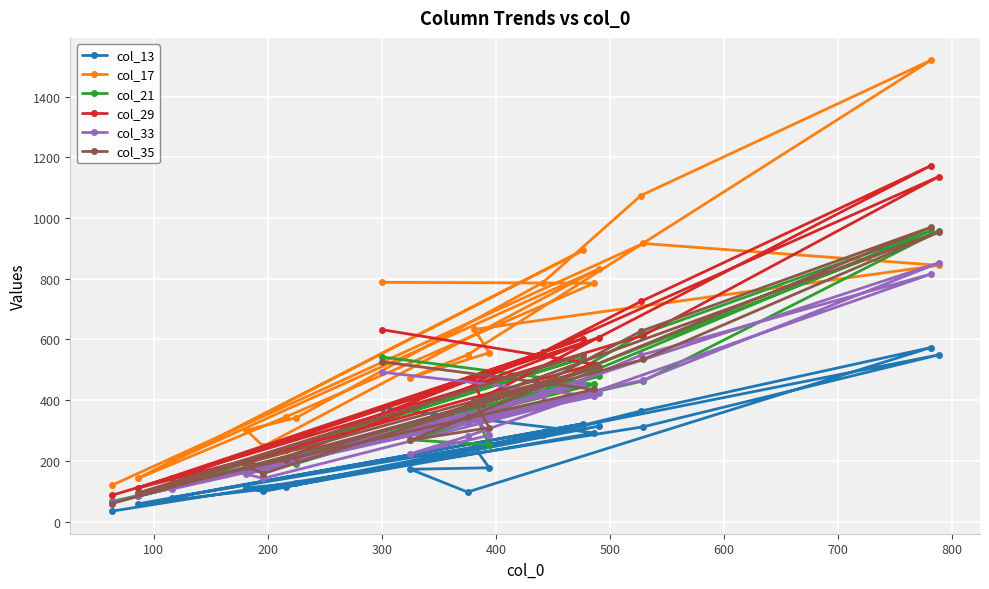

What is the sum of all col_29 values?

9238